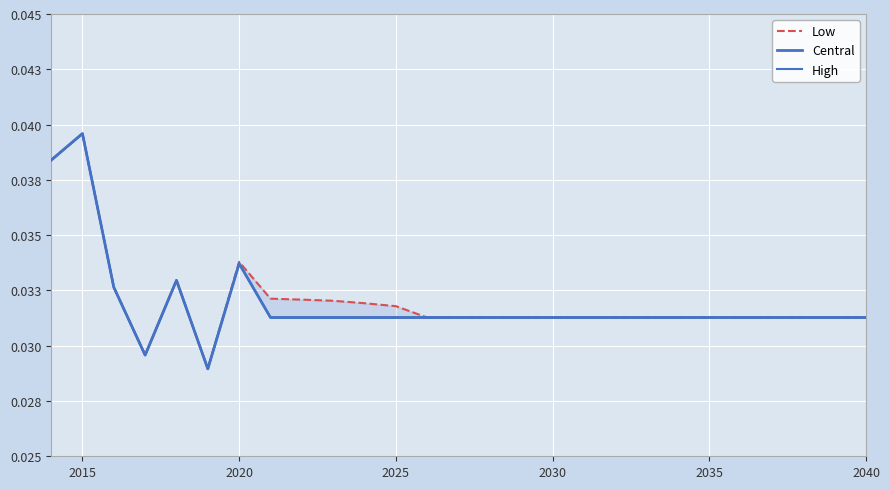

True or false: Central and Low cross at least once.

False